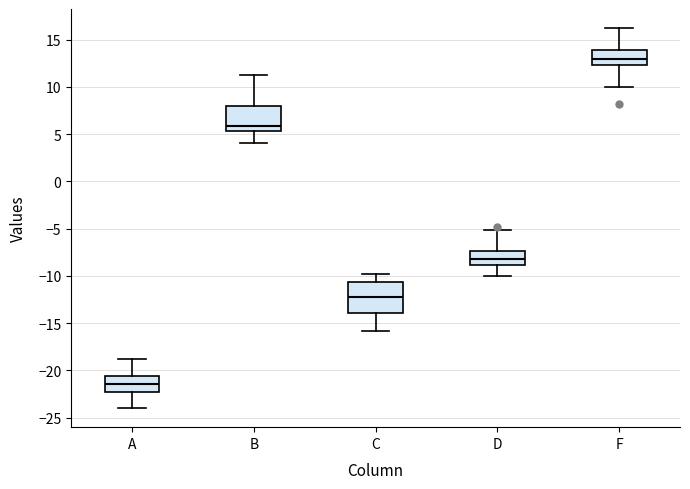

Where does the lower whisker of the box for C end on the y-axis? The values are not printed on the chart, so give them approximately, as read against the axis.

-16.0